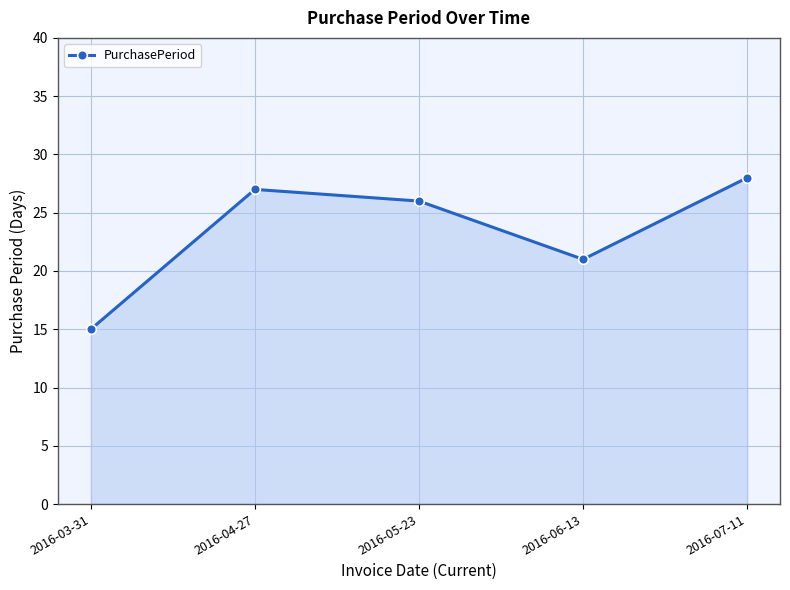

Reading left to right, what are all the values shown in this chart?

2016-03-31=15	2016-04-27=27	2016-05-23=26	2016-06-13=21	2016-07-11=28